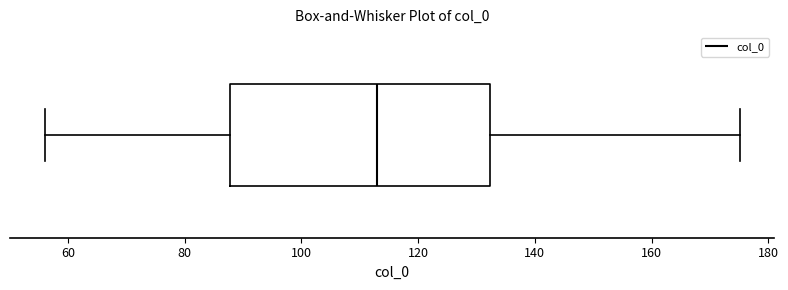

Where does the right whisker of the box end on the x-axis? The values are not printed on the chart, so give them approximately, as read against the axis.

176